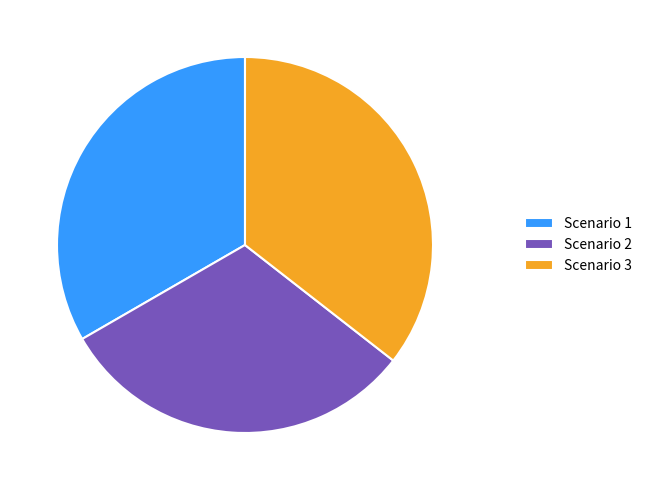

Approximately how many times larger is the value at Scenario 2 compared to Scenario 1?

0.9